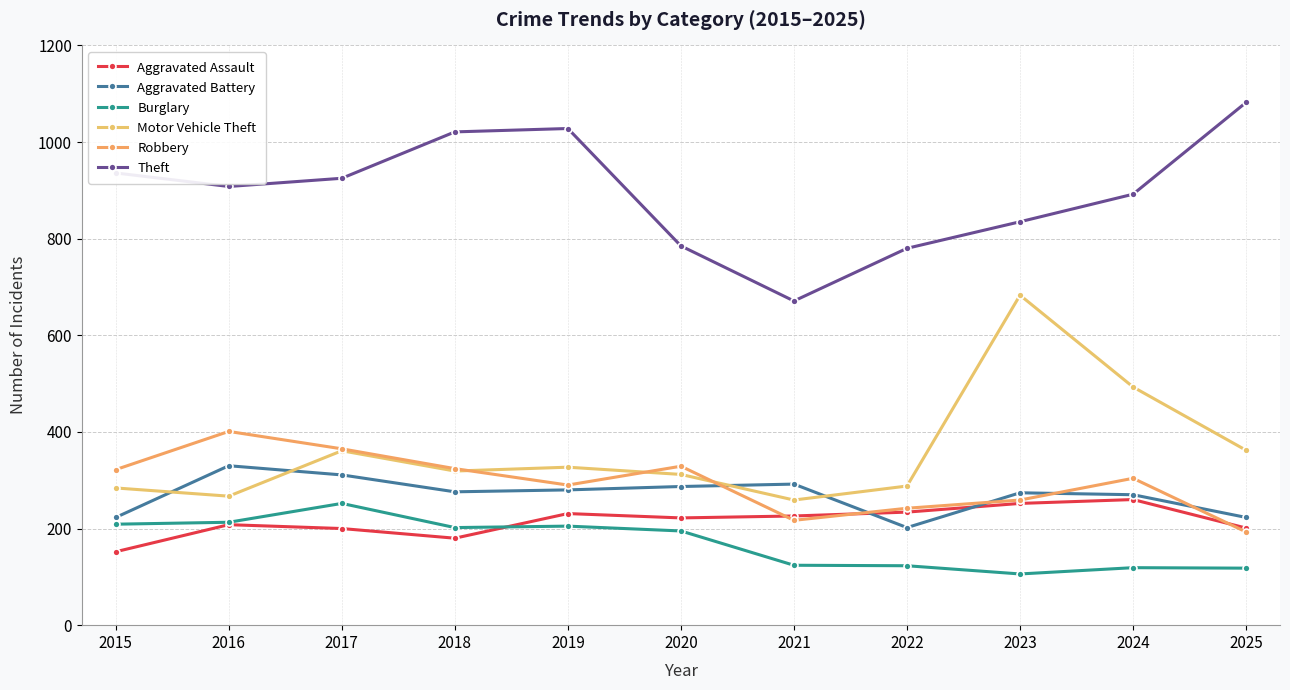

At which label does Robbery reach its minimum?

2025